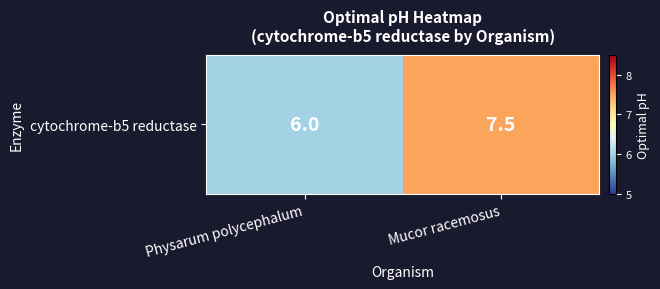

Which category has the highest value across all series?

Mucor racemosus